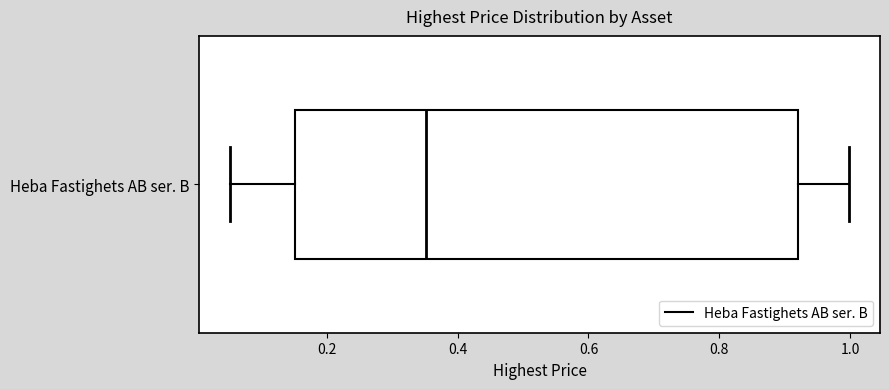

Read this box plot against the x-axis: the position of the median line, the range covered by the box, and the ends of both whiskers. The values are not printed on the chart, so give them approximately, as read against the axis.

median 0.36, box 0.16 to 0.92, whiskers 0.06 to 1.00